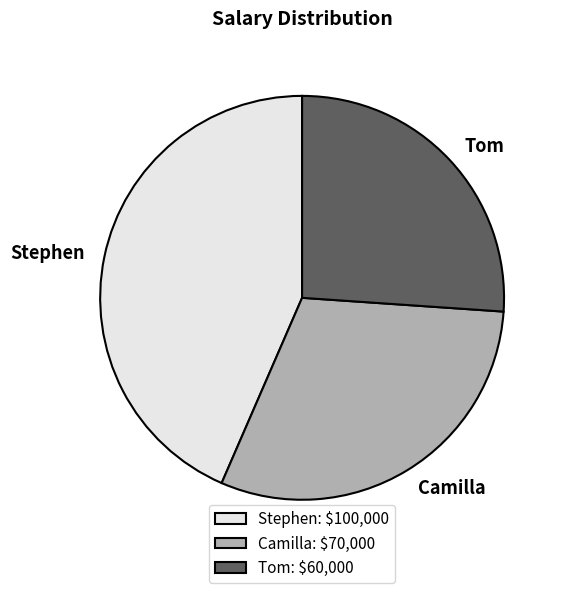

Does Stephen represent more than half of the total?

No